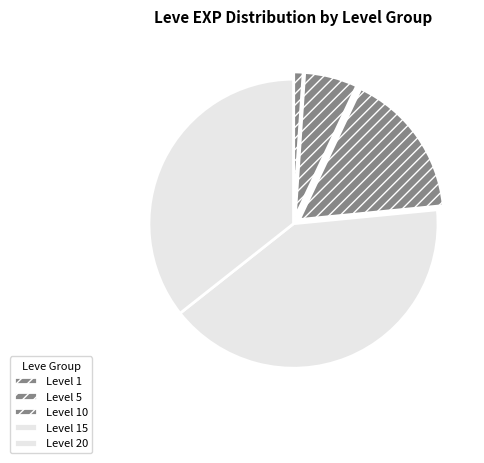

How many segments does this pie chart have?

5